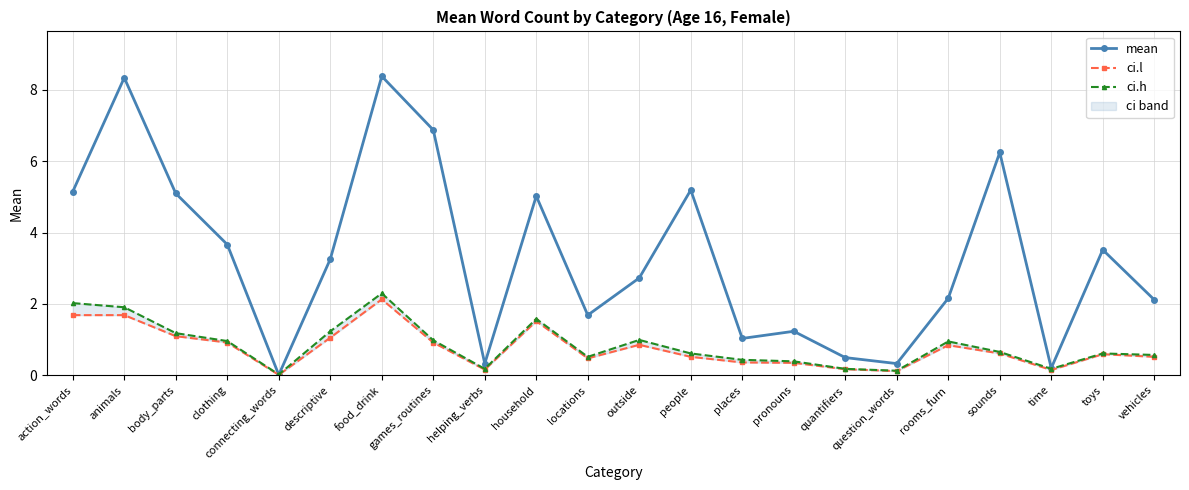

What is the value of the mean point at the 21st from the left?

3.5